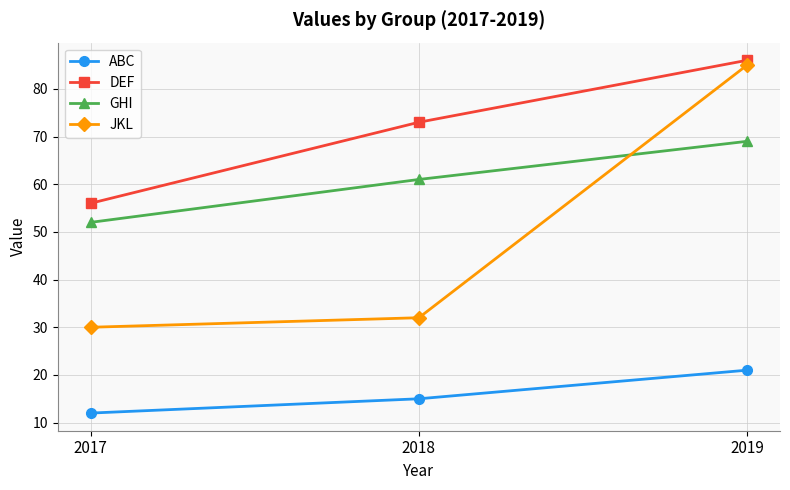

Which series changed the most between 2017 and 2019?

JKL